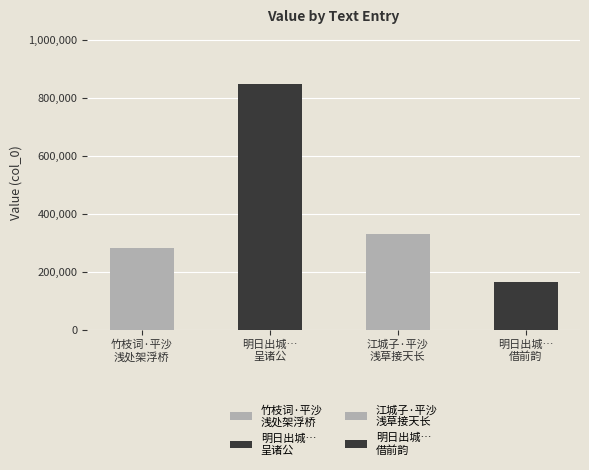

What is the change in value from 明日出城爱其平沙浅水有钱塘西湖气象借前韵呈诸公 to 明日出城爱其平沙浅水有钱塘西湖气象借前韵?

-684522